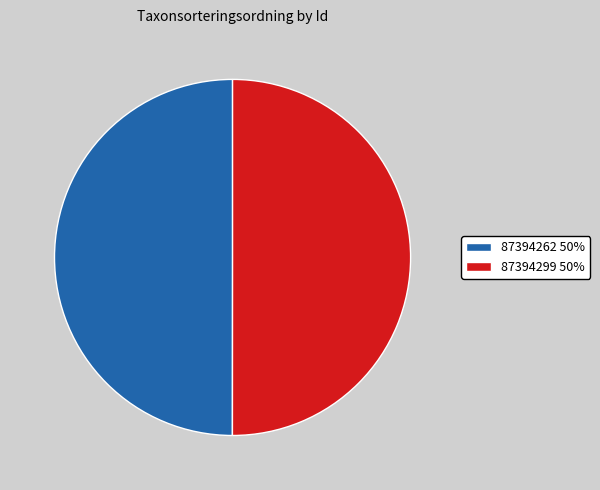

How many segments does this pie chart have?

2